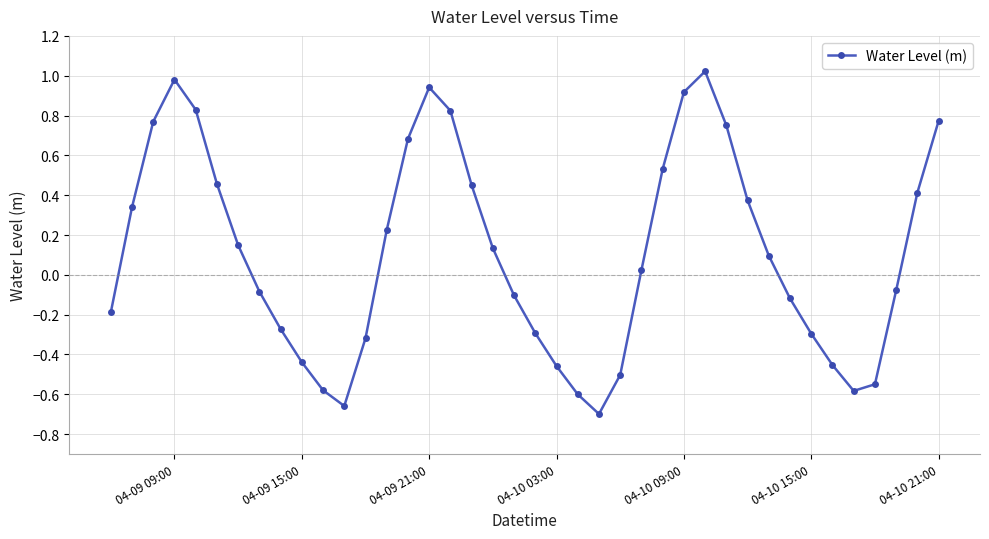

True or false: the data has more than 0 interior local peaks.

True